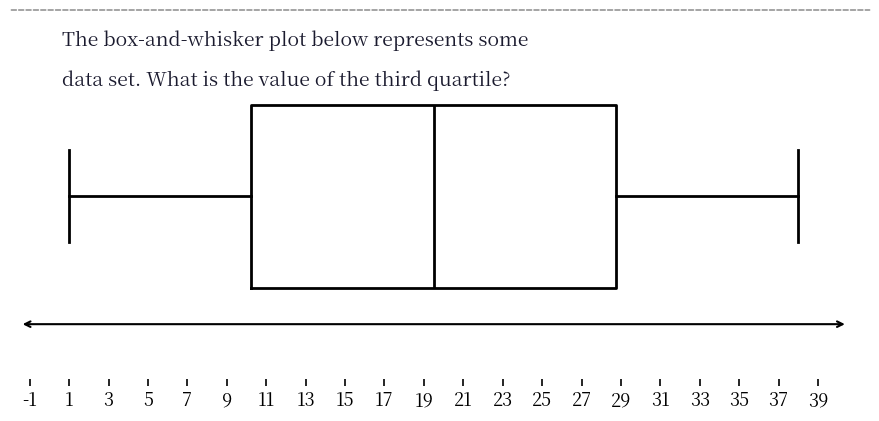

Transcribe this box plot: give where the median line is, the range the box spans, and where the two whiskers end, as read against the x-axis. The values are not printed on the chart, so give them approximately, as read against the axis.

median 19.6, box 10.2 to 28.8, whiskers 1.0 to 38.0